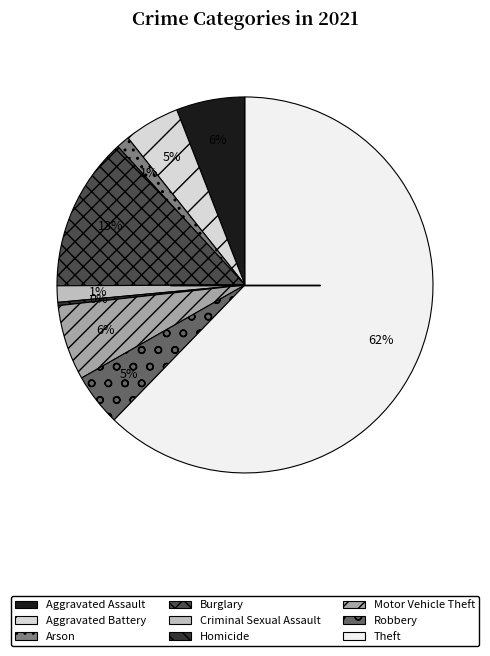

Is the sum of Homicide and Aggravated Assault greater than half?

No